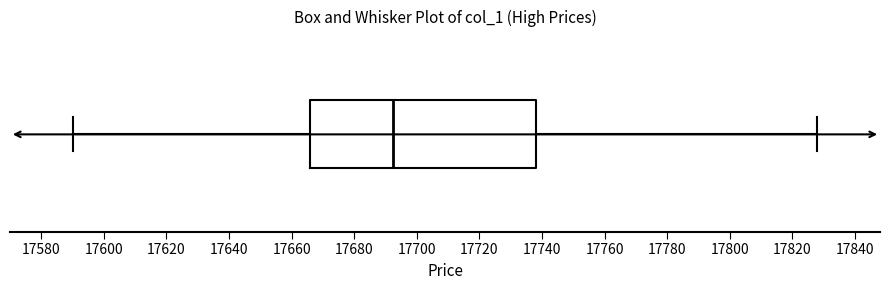

Transcribe this box plot: give where the median line is, the range the box spans, and where the two whiskers end, as read against the x-axis. The values are not printed on the chart, so give them approximately, as read against the axis.

median 17692, box 17666 to 17738, whiskers 17590 to 17828